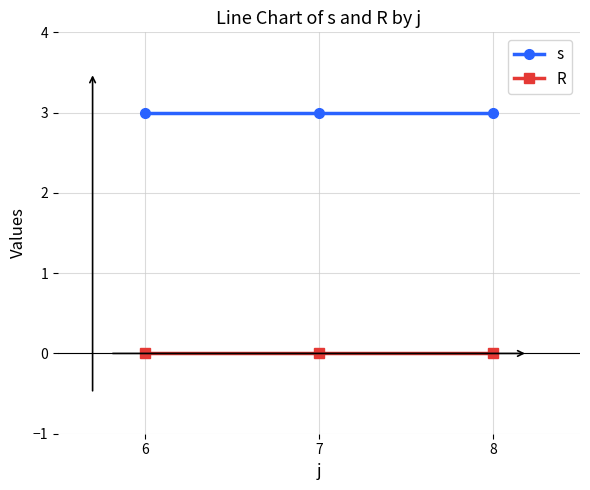

Reading left to right, transcribe all the data shown in this chart.

s: 6=3	7=3	8=3
R: 6=0	7=0	8=0